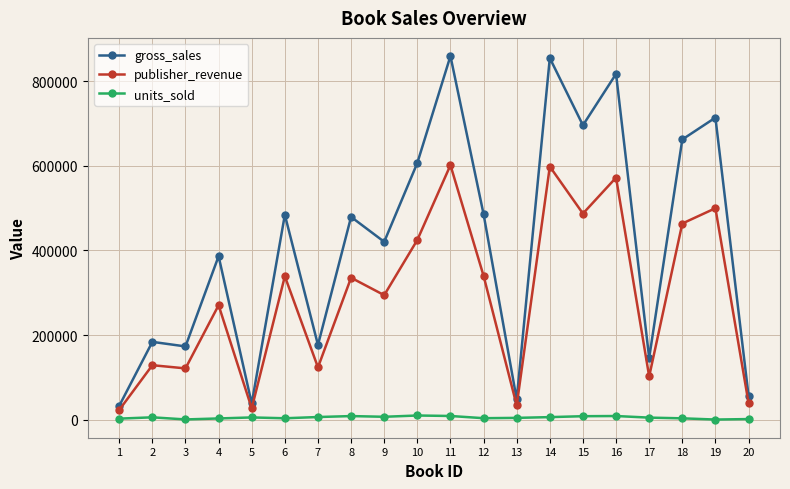

List the series in order of their peak value, lowest first.

units_sold, publisher_revenue, gross_sales